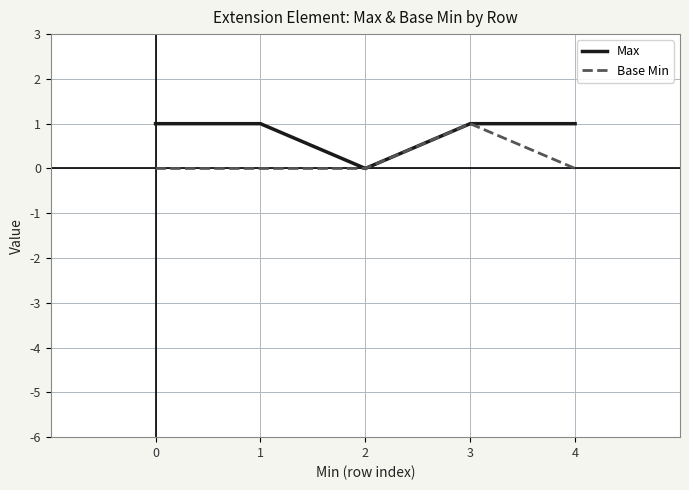

Is this an area chart (filled region under the line)?

No